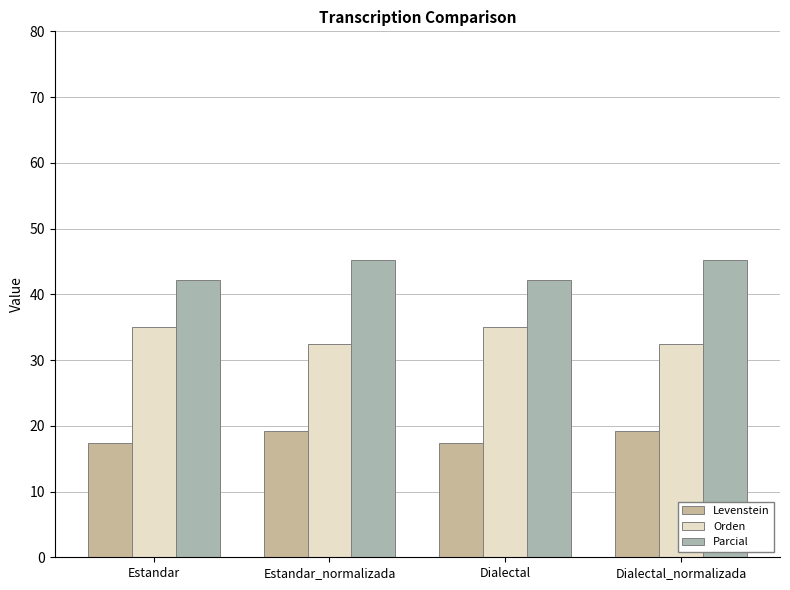

How many distinct data groups are displayed?

3